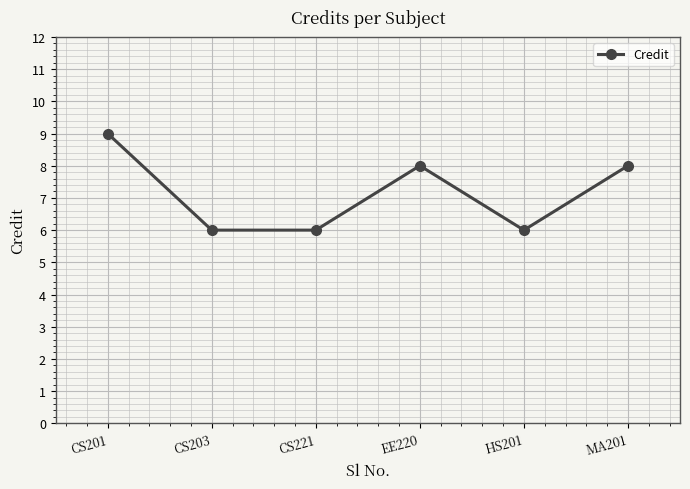

Reading left to right, extract all data points from this chart.

CS201=9	CS203=6	CS221=6	EE220=8	HS201=6	MA201=8